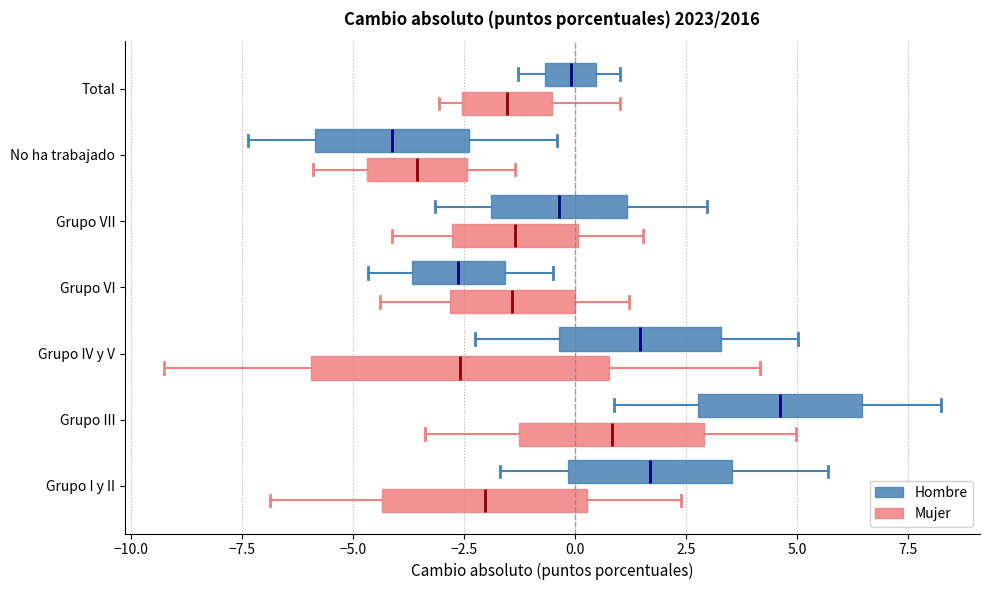

Reading bottom to top, transcribe this box plot: for each box, give where its median line is, the range the box spans, and where its two whiskers end, as read against the x-axis. The values are not printed on the chart, so give them approximately, as read against the axis.

Grupo I y II (Mujer): median -2.0, box -4.5 to 0.5, whiskers -7.0 to 2.5
Grupo I y II (Hombre): median 1.5, box 0.0 to 3.5, whiskers -1.5 to 5.5
Grupo III (Mujer): median 1.0, box -1.5 to 3.0, whiskers -3.5 to 5.0
Grupo III (Hombre): median 4.5, box 3.0 to 6.5, whiskers 1.0 to 8.0
Grupo IV y V (Mujer): median -2.5, box -6.0 to 1.0, whiskers -9.5 to 4.0
Grupo IV y V (Hombre): median 1.5, box -0.5 to 3.5, whiskers -2.0 to 5.0
Grupo VI (Mujer): median -1.5, box -3.0 to 0.0, whiskers -4.5 to 1.0
Grupo VI (Hombre): median -2.5, box -3.5 to -1.5, whiskers -4.5 to -0.5
Grupo VII (Mujer): median -1.5, box -3.0 to 0.0, whiskers -4.0 to 1.5
Grupo VII (Hombre): median -0.5, box -2.0 to 1.0, whiskers -3.0 to 3.0
No ha trabajado (Mujer): median -3.5, box -4.5 to -2.5, whiskers -6.0 to -1.5
No ha trabajado (Hombre): median -4.0, box -6.0 to -2.5, whiskers -7.5 to -0.5
Total (Mujer): median -1.5, box -2.5 to -0.5, whiskers -3.0 to 1.0
Total (Hombre): median 0.0, box -0.5 to 0.5, whiskers -1.5 to 1.0